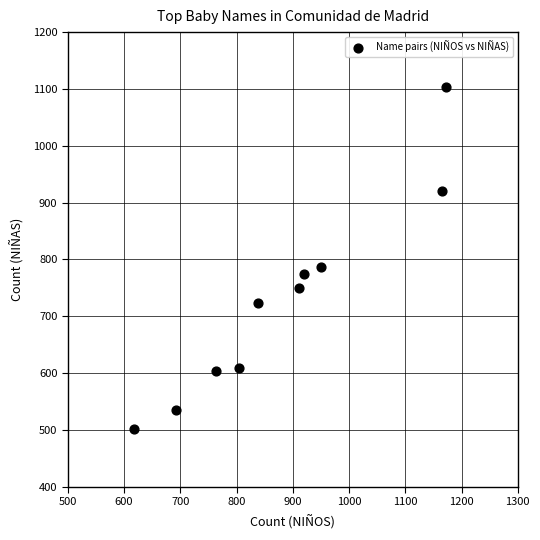

What is the average Y value?

731